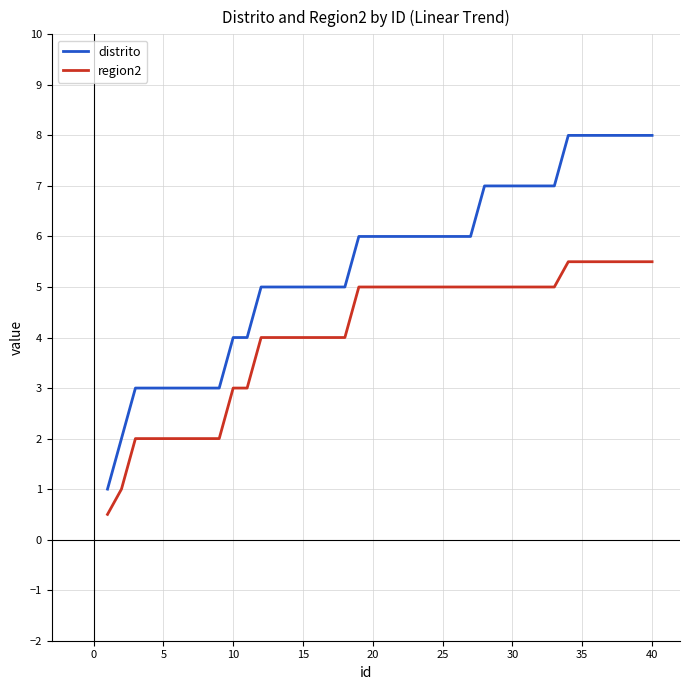

What are all the series names shown in the legend?

distrito, region2